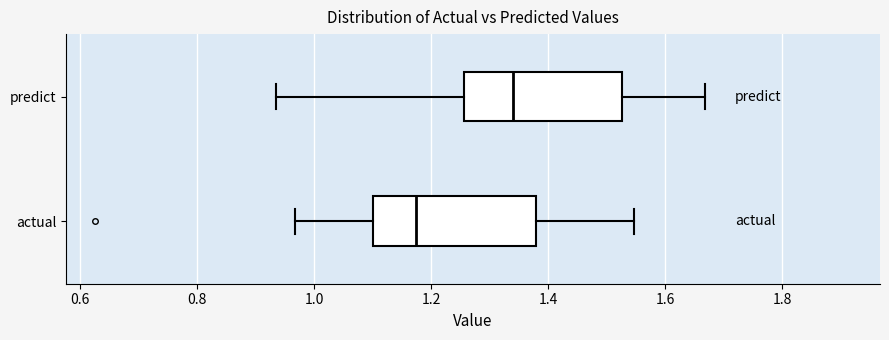

Where does the median line of the box for predict sit on the x-axis? The values are not printed on the chart, so give them approximately, as read against the axis.

1.34